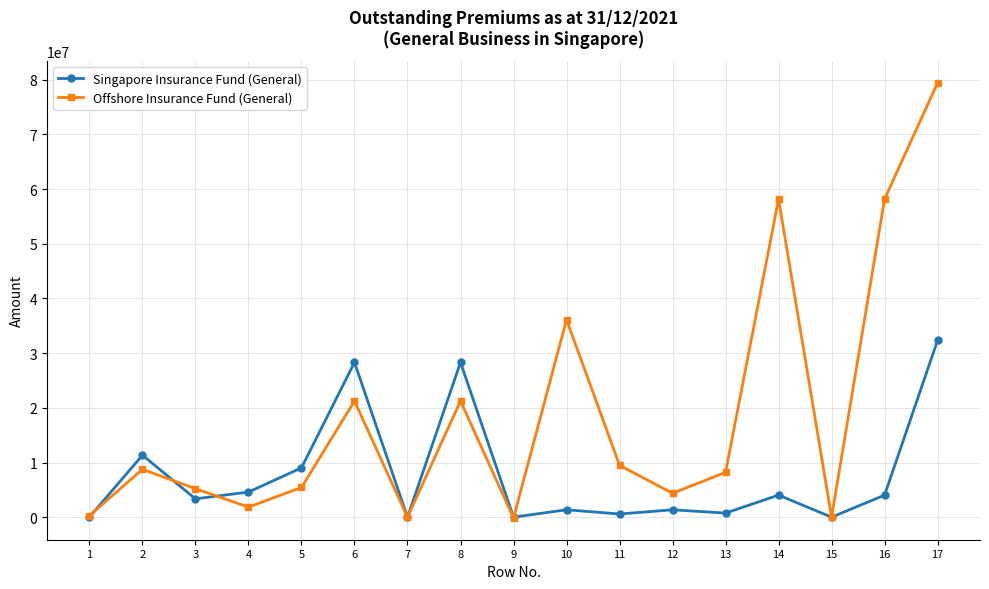

The value of Offshore Insurance Fund (General) at 16 is 58186825. True or false?

True